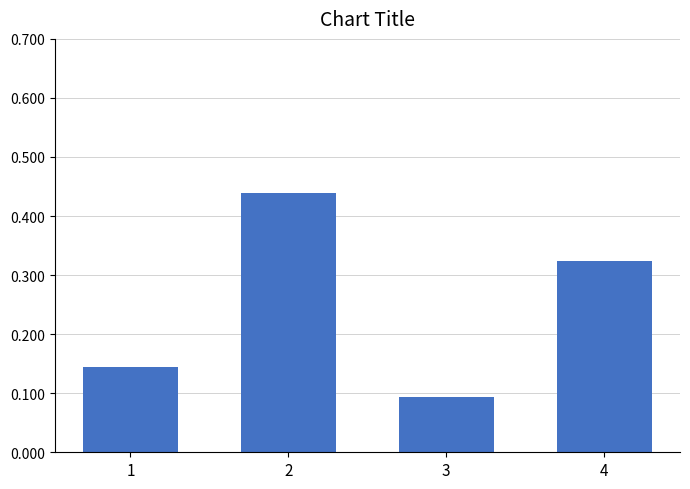

How many distinct data groups are displayed?

1